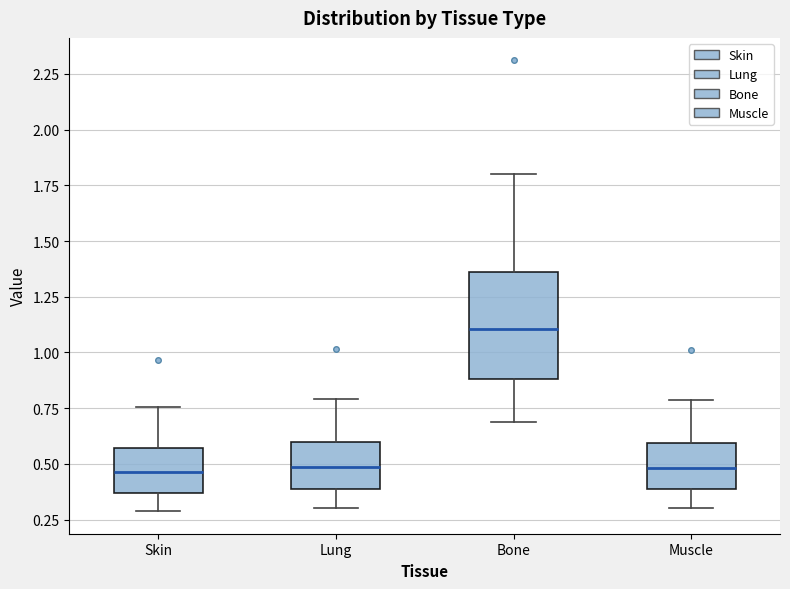

Which box's median line is the highest?

Bone